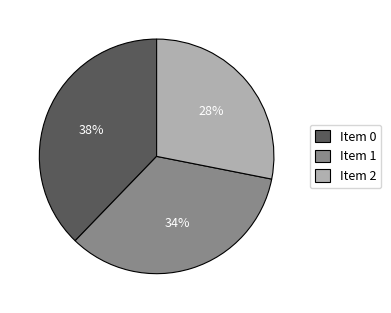

How many segments does this pie chart have?

3